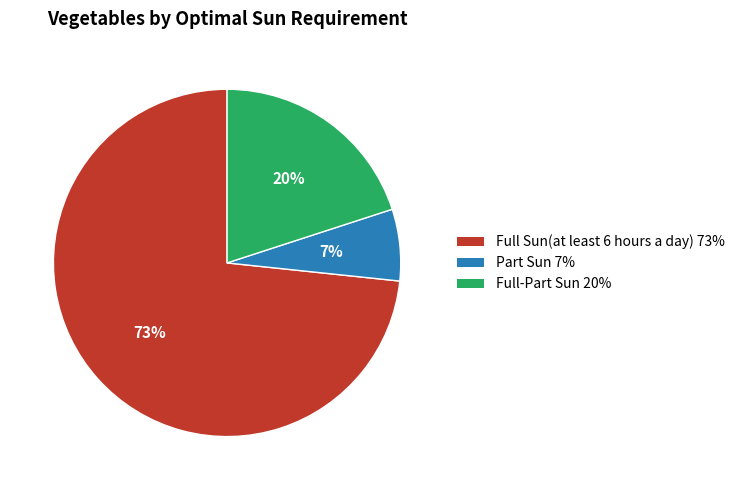

To the nearest percent, what is the average slice percentage?

33%